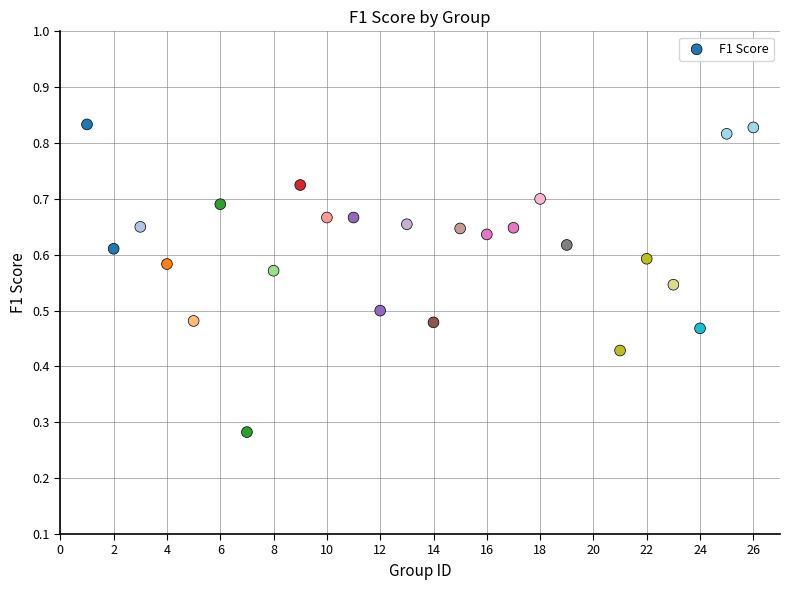

What is the range of X values (max minus min)?

25.0